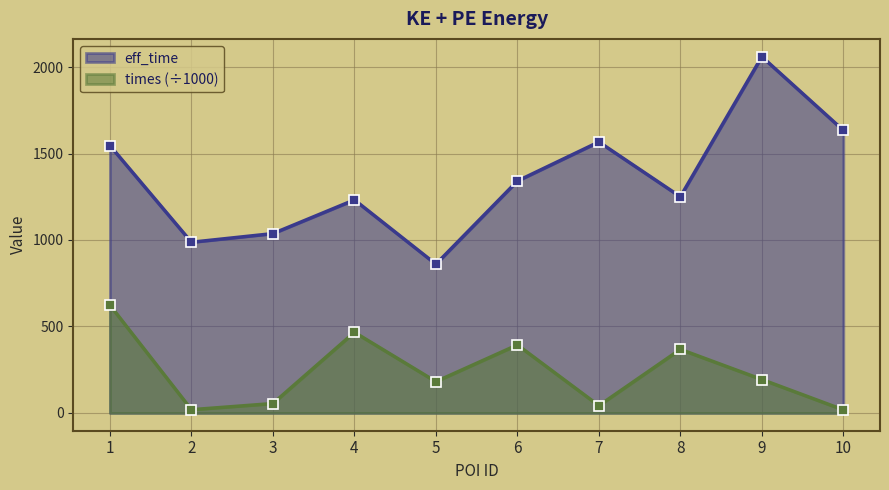

What is the smallest value displayed?

17.8